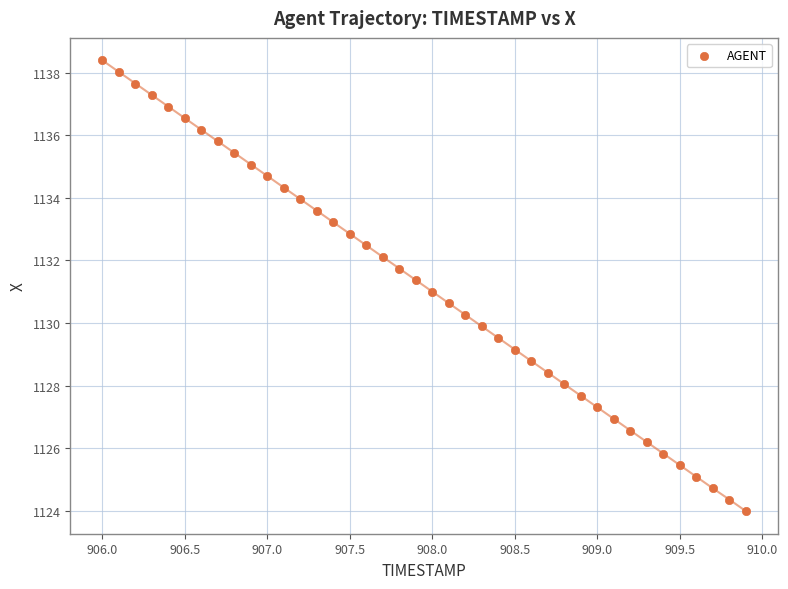

What is the range of Y values (max minus min)?

14.4